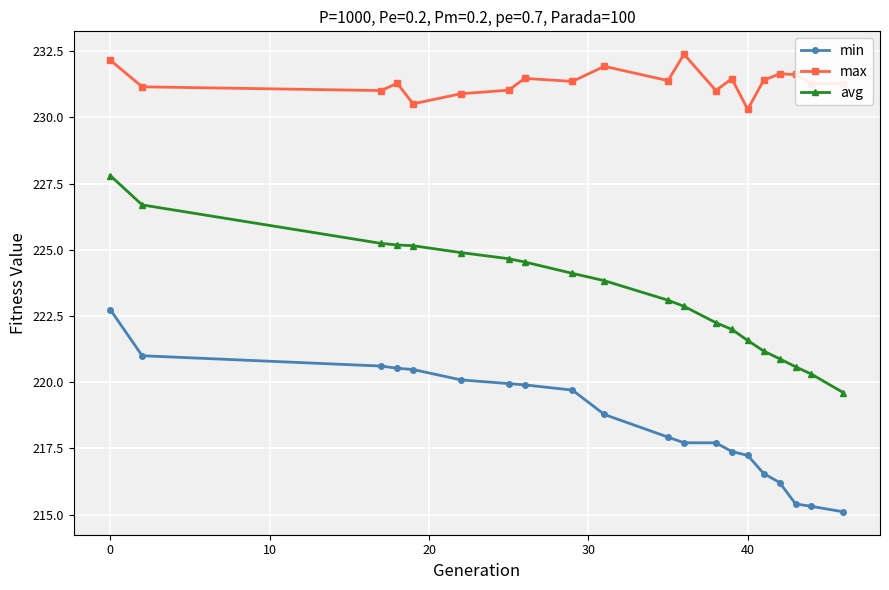

Rank the series by their maximum value, from highest to lowest.

max, avg, min